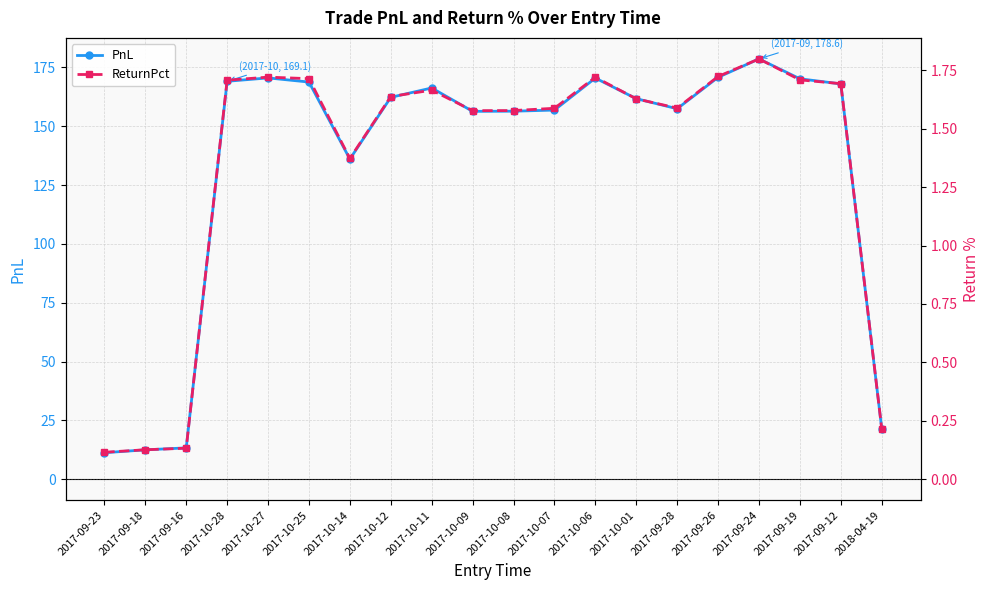

The value of PnL at 2017-10-11 is 75.3. True or false?

False